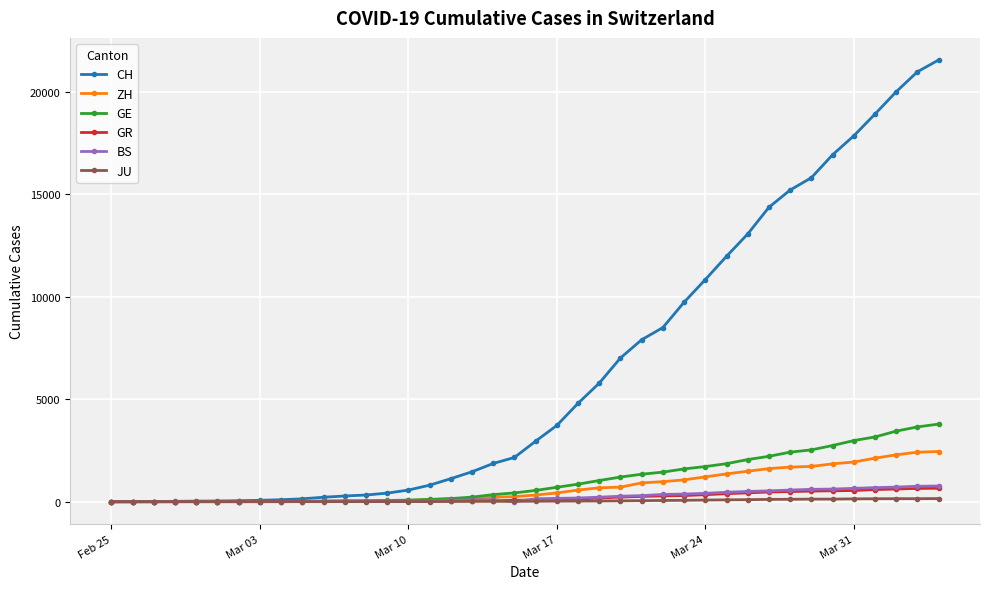

What is the maximum value shown in the chart?

21554